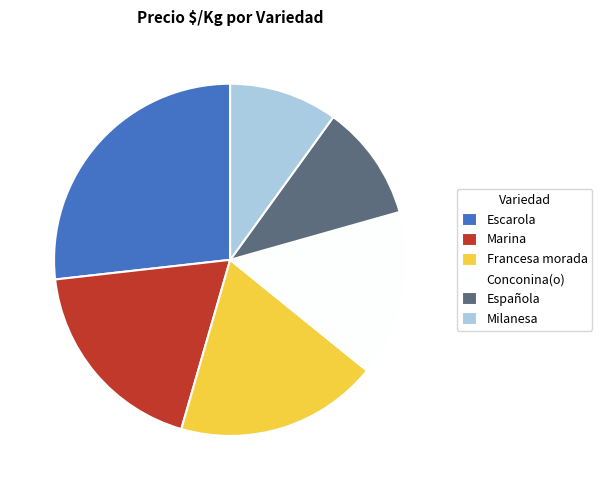

What is the smallest slice in the pie chart?

Milanesa